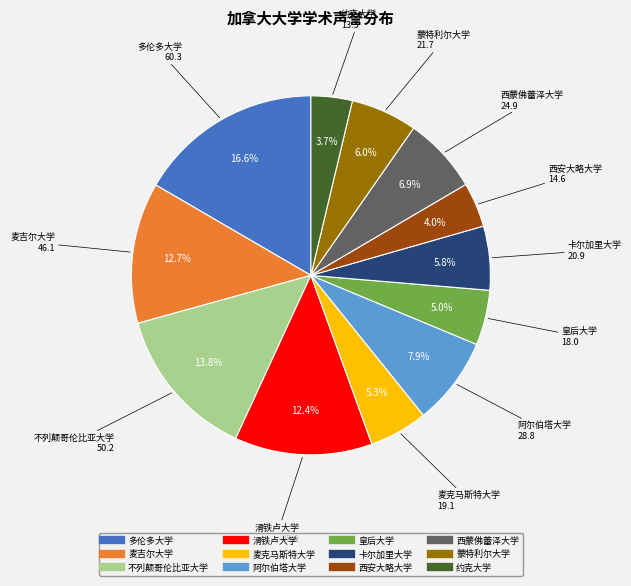

Approximately how many times larger is the value at 多伦多大学 compared to 卡尔加里大学?

2.9